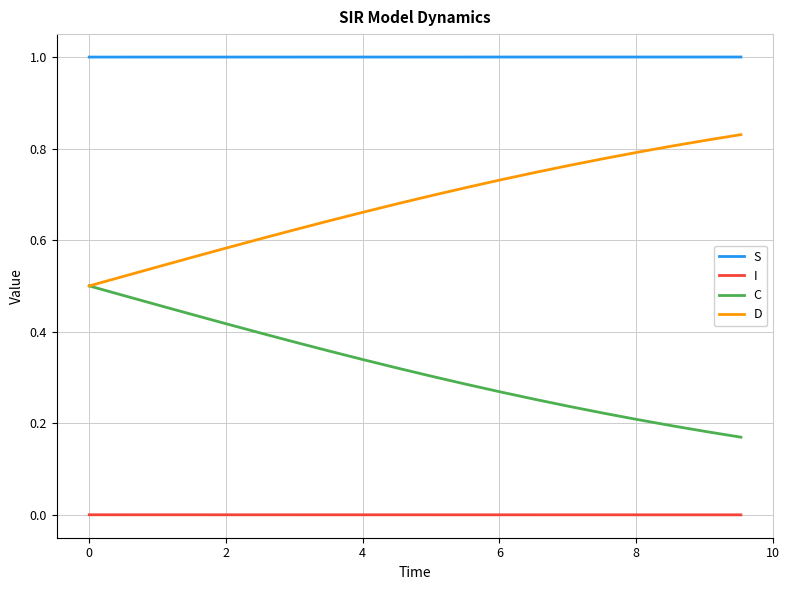

True or false: D and I intersect in this chart.

False